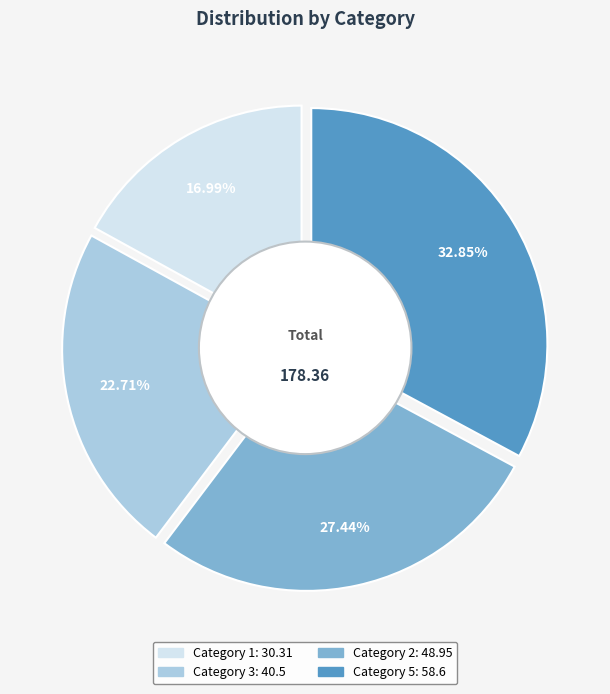

Does any single category account for the majority?

No